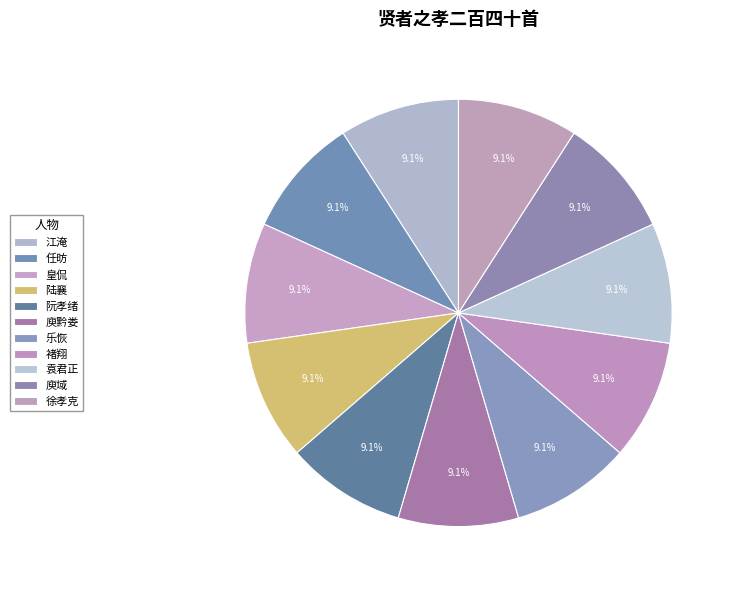

To the nearest percent, what portion does 阮孝绪 represent?

9%